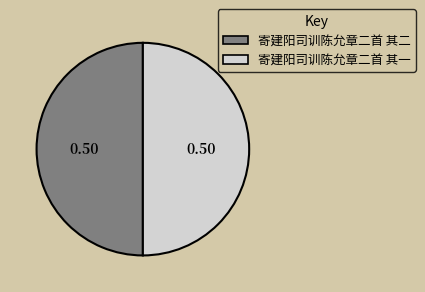

Do 寄建阳司训陈允章二首 其二 and 寄建阳司训陈允章二首 其一 together represent more than half of the pie?

Yes